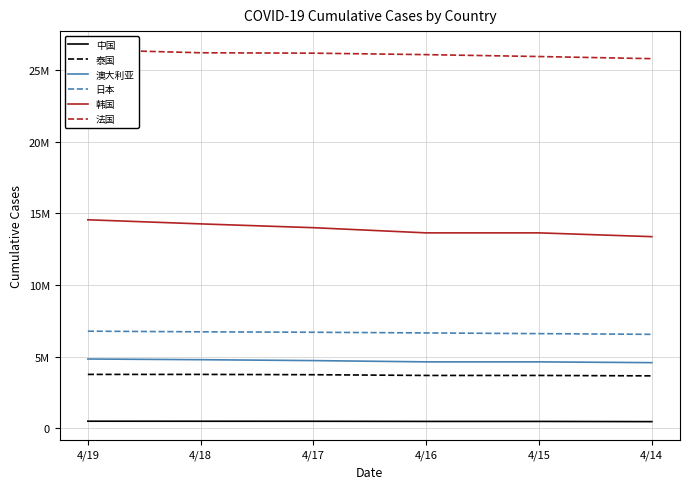

What is the difference between the 泰国 values at 4/19 and 4/16?

72820